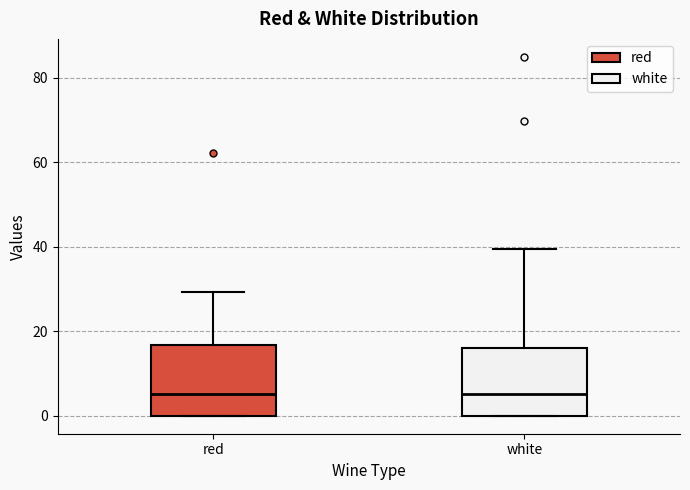

Reading left to right, read every box against the y-axis: the position of its median line, the range the box covers, and the ends of its whiskers. The values are not printed on the chart, so give them approximately, as read against the axis.

red: median 6, box 0 to 16, whiskers 0 to 30
white: median 6, box 0 to 16, whiskers 0 to 40